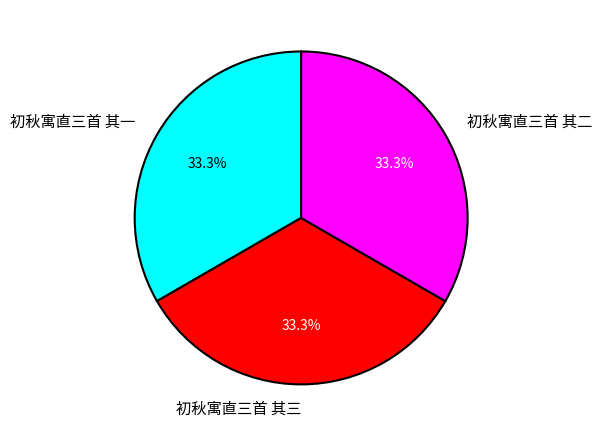

What percentage do 初秋寓直三首 其三 and 初秋寓直三首 其一 together represent?

66.7%